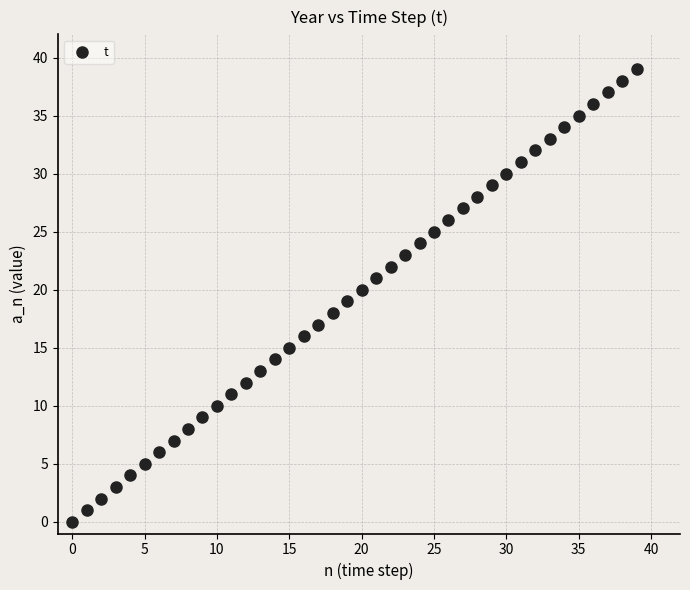

What is the range of Y values (max minus min)?

39